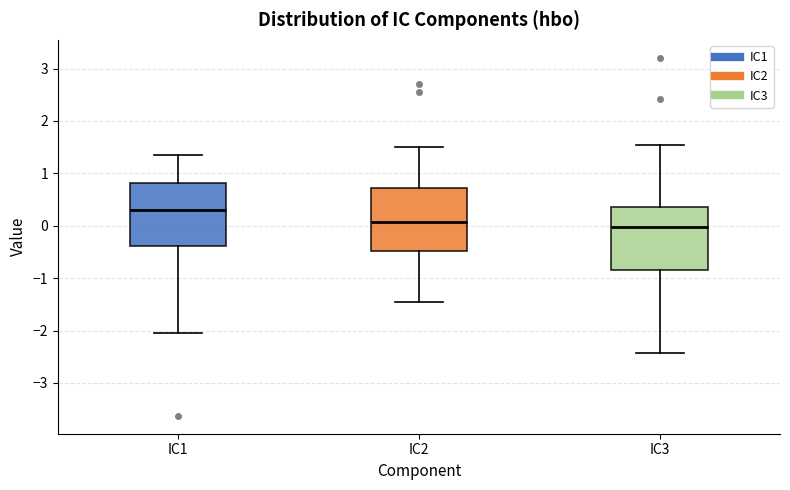

Which box has the highest median line?

IC1